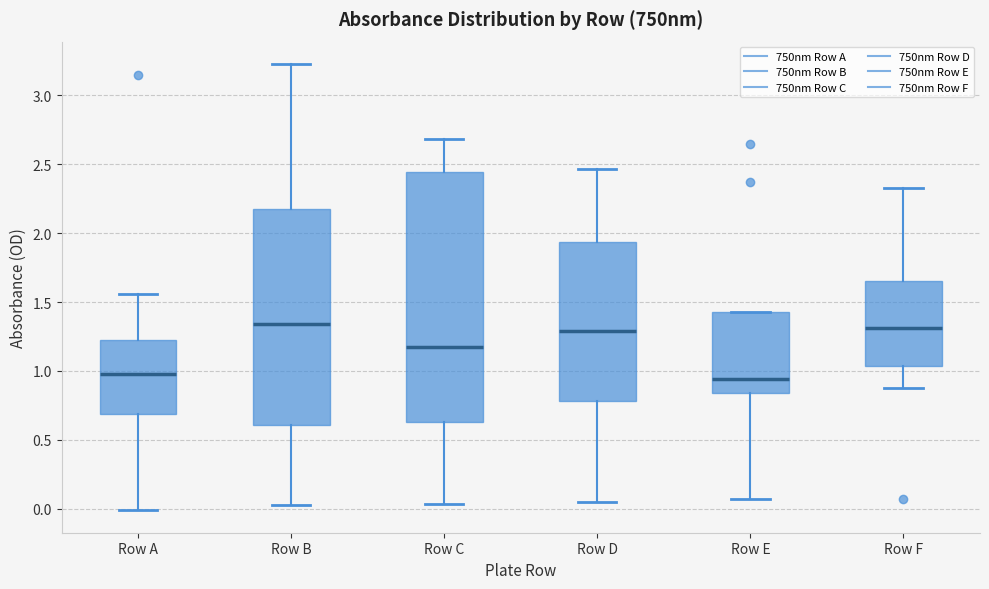

Reading left to right, read every box against the y-axis: the position of its median line, the range the box covers, and the ends of its whiskers. The values are not printed on the chart, so give them approximately, as read against the axis.

Row A: median 1.00, box 0.70 to 1.20, whiskers 0.00 to 1.55
Row B: median 1.35, box 0.60 to 2.20, whiskers 0.05 to 3.25
Row C: median 1.15, box 0.65 to 2.45, whiskers 0.05 to 2.70
Row D: median 1.30, box 0.80 to 1.95, whiskers 0.05 to 2.45
Row E: median 0.95, box 0.85 to 1.45, whiskers 0.05 to 1.45
Row F: median 1.30, box 1.05 to 1.65, whiskers 0.90 to 2.35